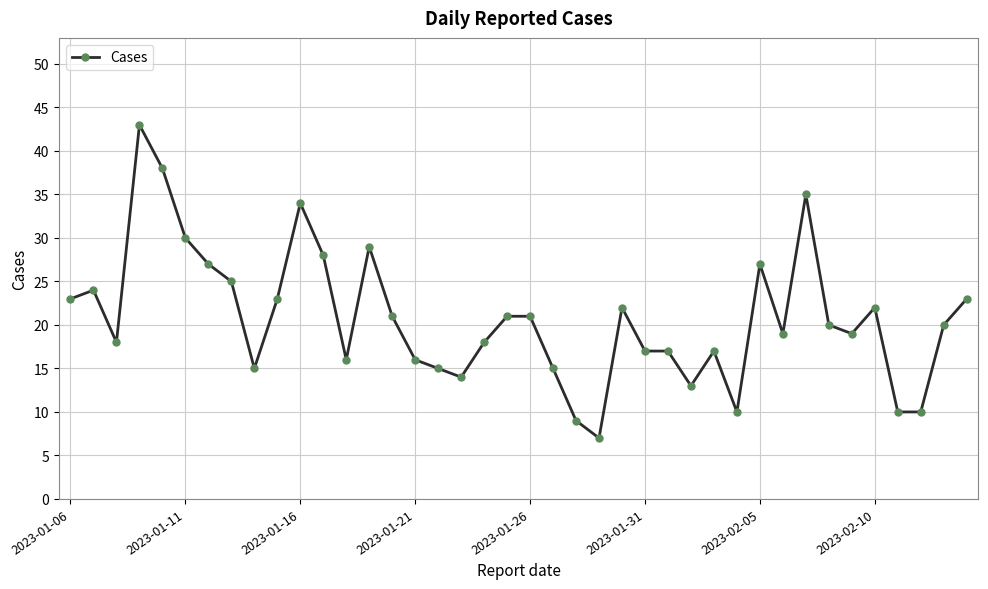

What is the smallest value displayed?

7